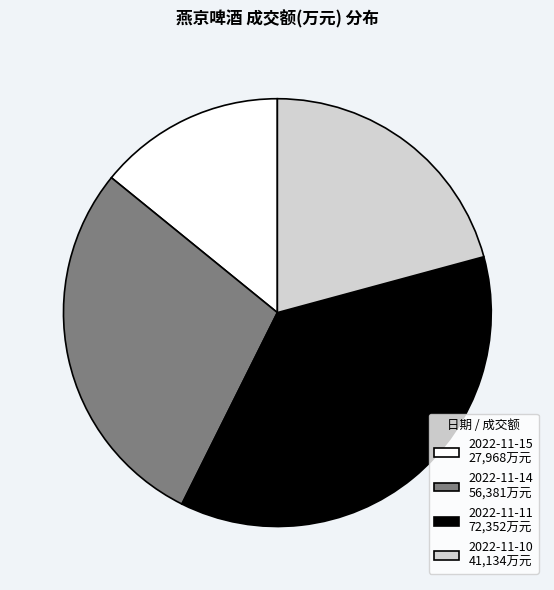

Is there any slice that represents more than half of the pie?

No